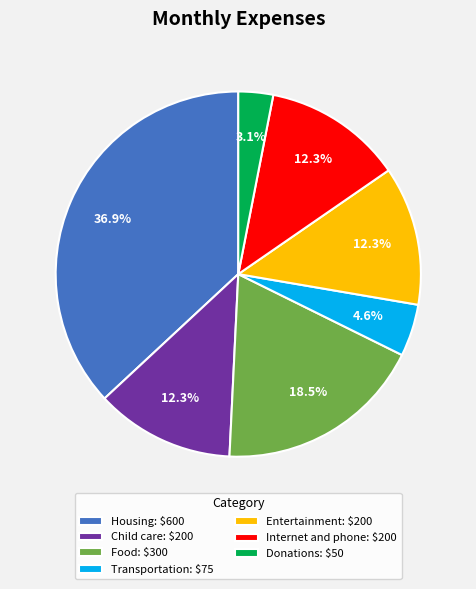

Which category has the biggest portion of the pie?

Housing